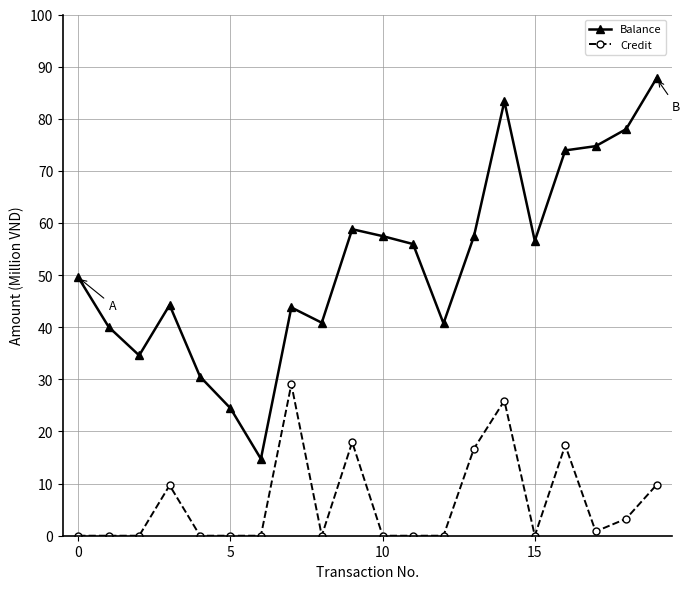

Which series has the largest total across all categories?

Balance